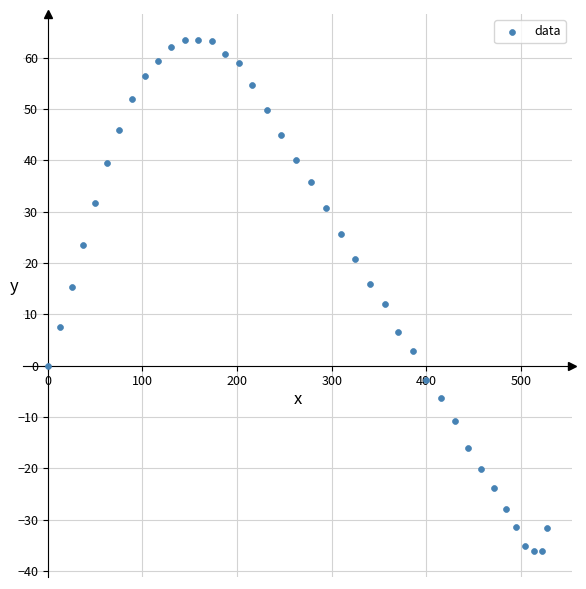

What is the range of X values (max minus min)?

527.4